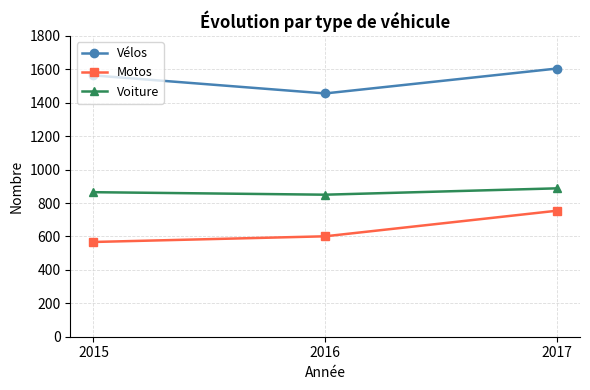

What is the difference between the highest and lowest values at 2016?

855